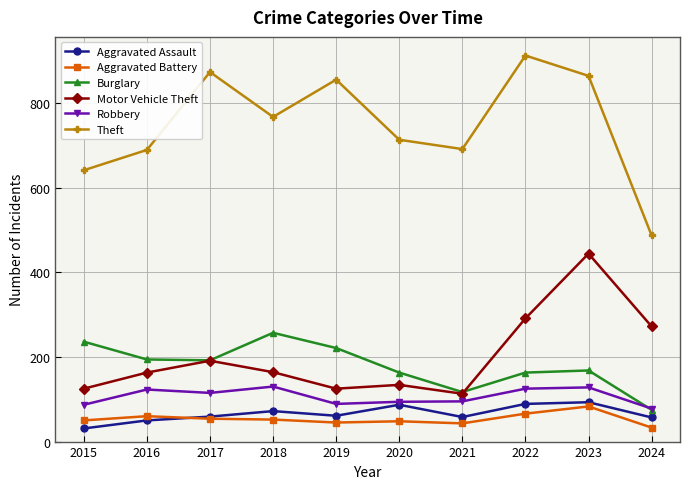

How many interior local peaks does the Burglary series have?

2